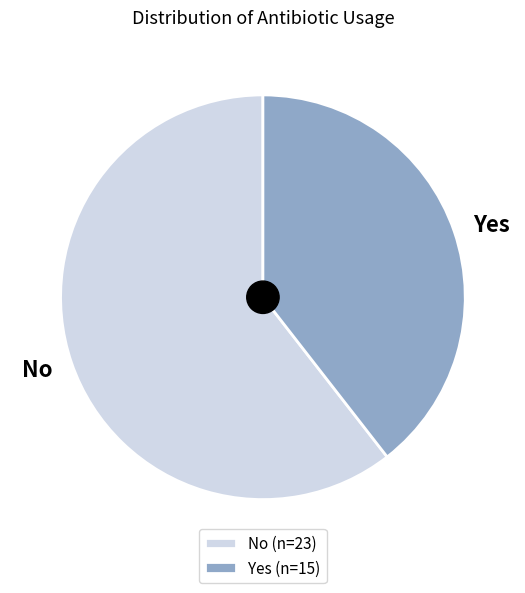

Is it true that No is 54% of the pie?

False